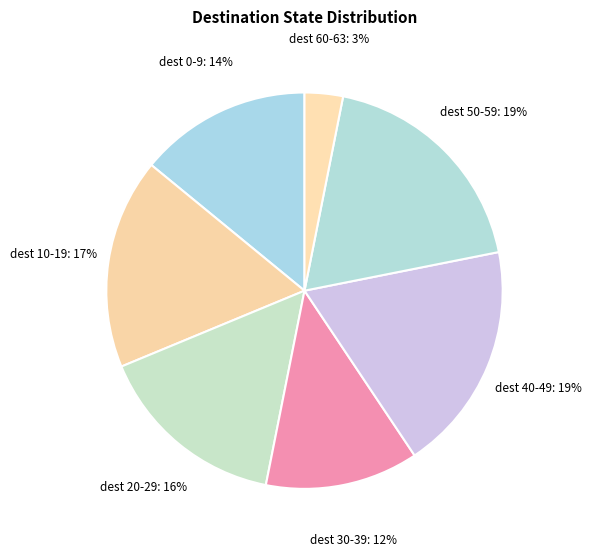

Which category has the smallest portion of the pie?

dest 60-63: 3%